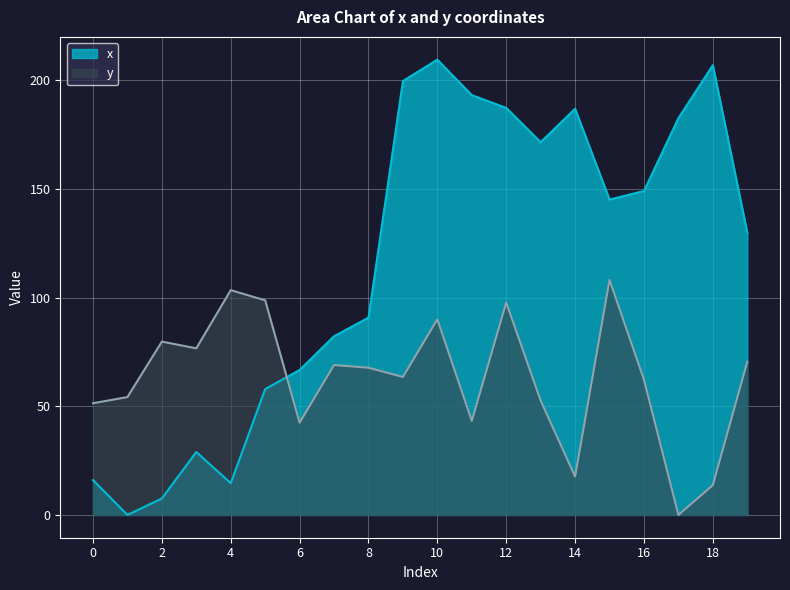

Count the number of data series in this chart.

2